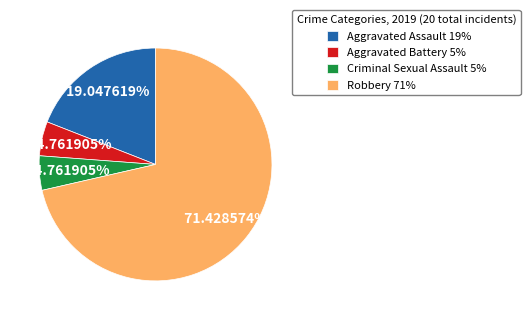

Is Robbery the majority of the pie?

Yes